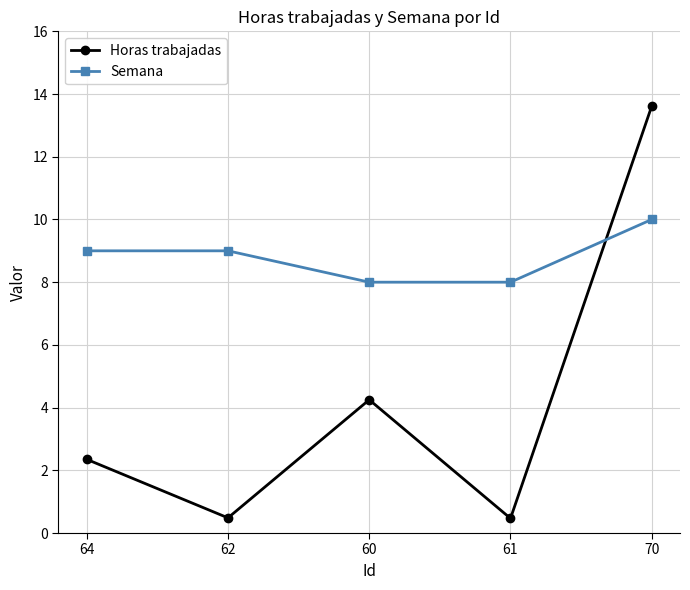

What is the spread (max minus min) of values at 70?

3.6